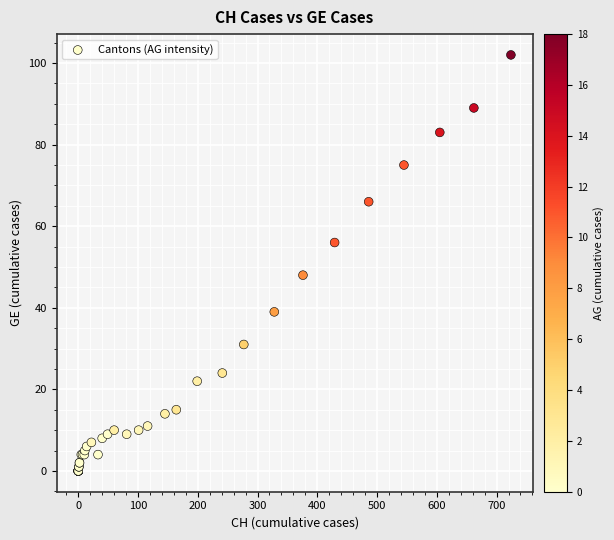

What Y value in the scatter plot is closest to 51?

48